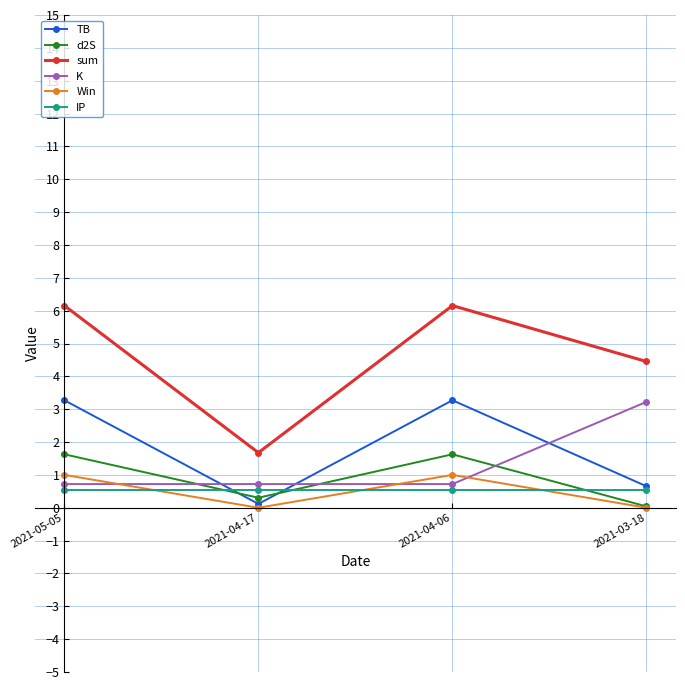

Does the chart have visible grid lines?

Yes